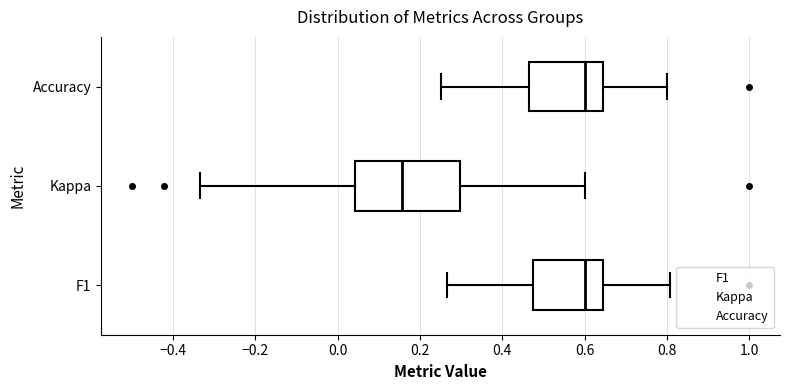

Reading bottom to top, read every box against the x-axis: the position of its median line, the range the box covers, and the ends of its whiskers. The values are not printed on the chart, so give them approximately, as read against the axis.

F1: median 0.60, box 0.48 to 0.64, whiskers 0.26 to 0.80
Kappa: median 0.16, box 0.04 to 0.30, whiskers -0.34 to 0.60
Accuracy: median 0.60, box 0.46 to 0.64, whiskers 0.26 to 0.80